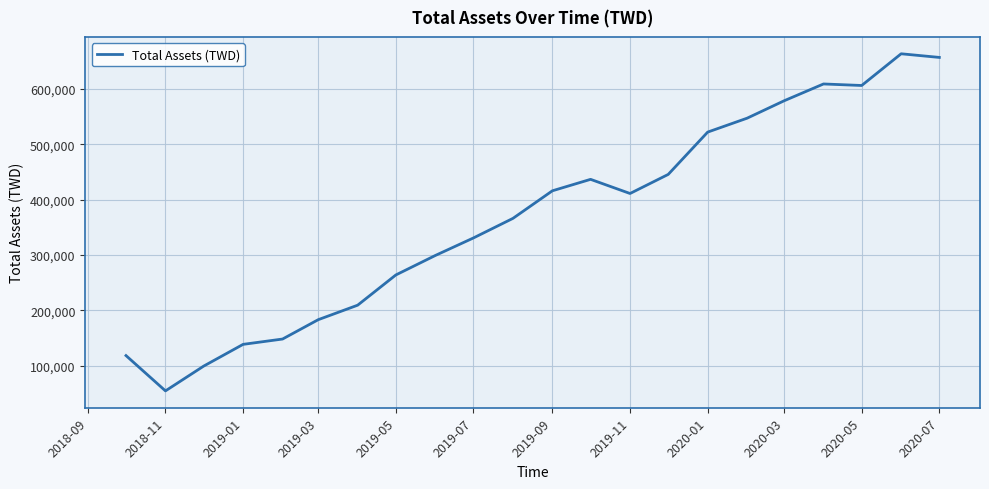

What is the difference between the maximum and minimum values?

609484